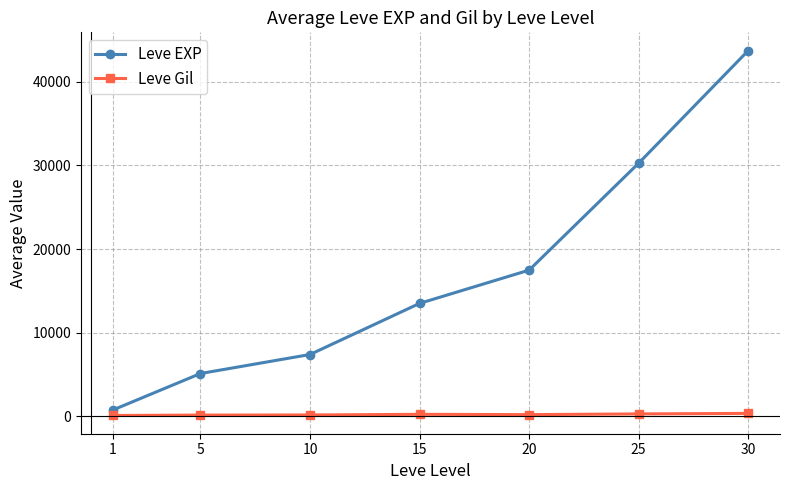

Which label corresponds to the largest value in the chart?

30